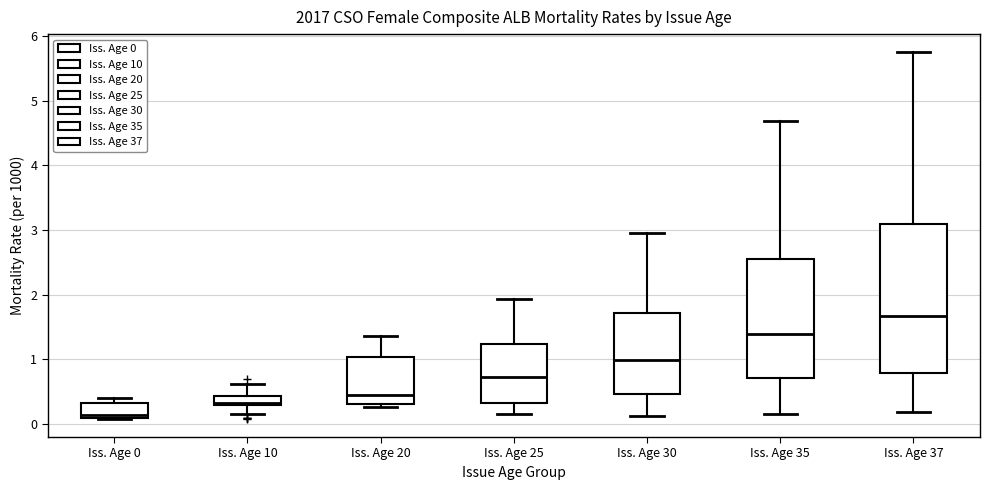

Which box has the highest median line?

Iss. Age 37